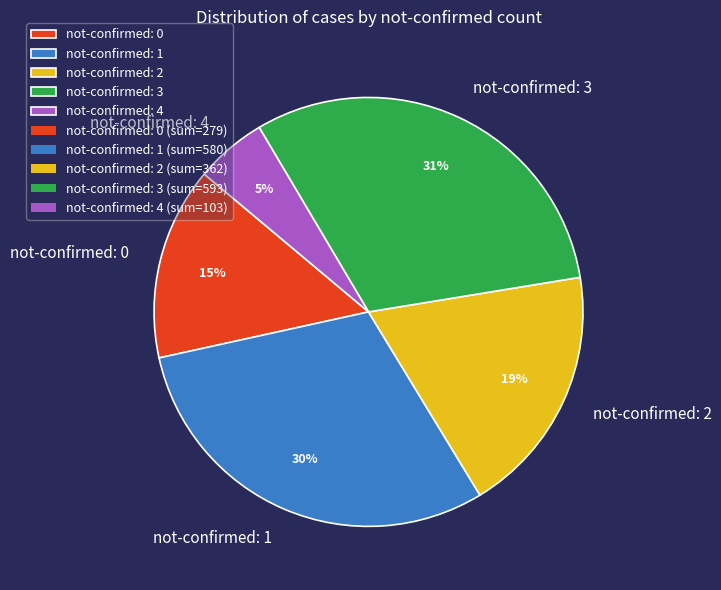

Do not-confirmed: 1 and not-confirmed: 0 together represent more than half of the pie?

No